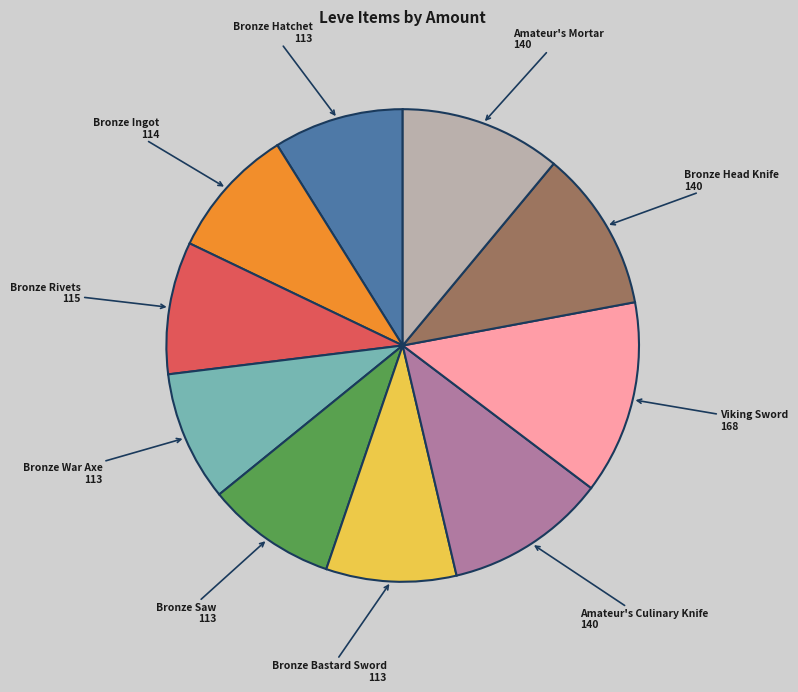

Is there any slice that represents more than half of the pie?

No